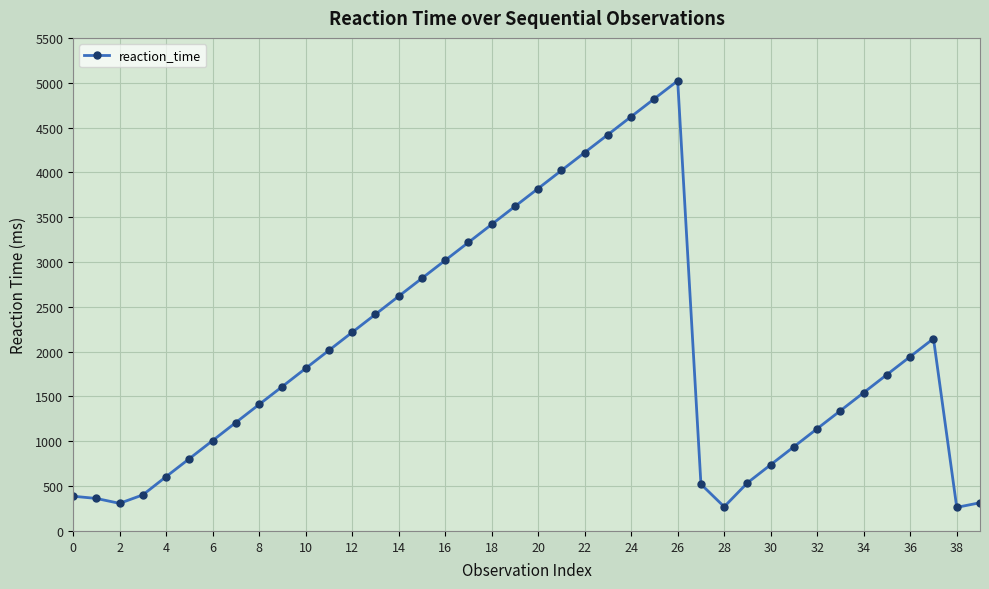

What is the difference between the maximum and minimum values?

4758.4